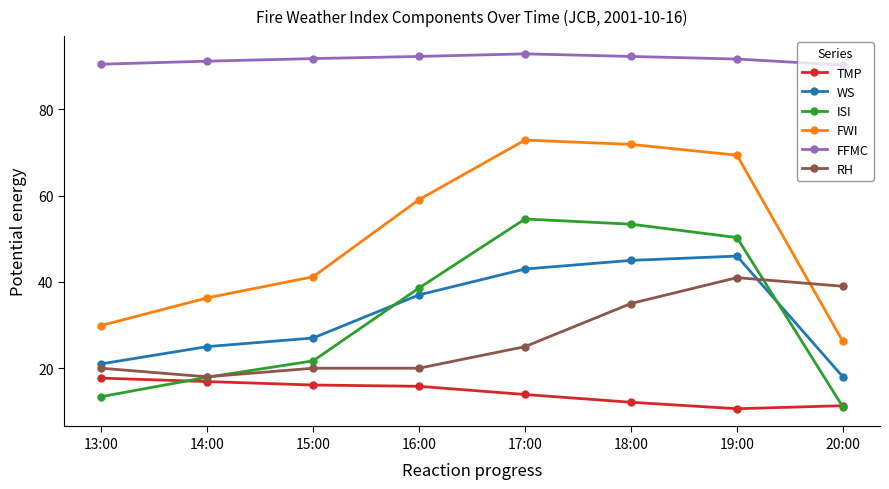

Which series has the largest range (max minus min)?

FWI